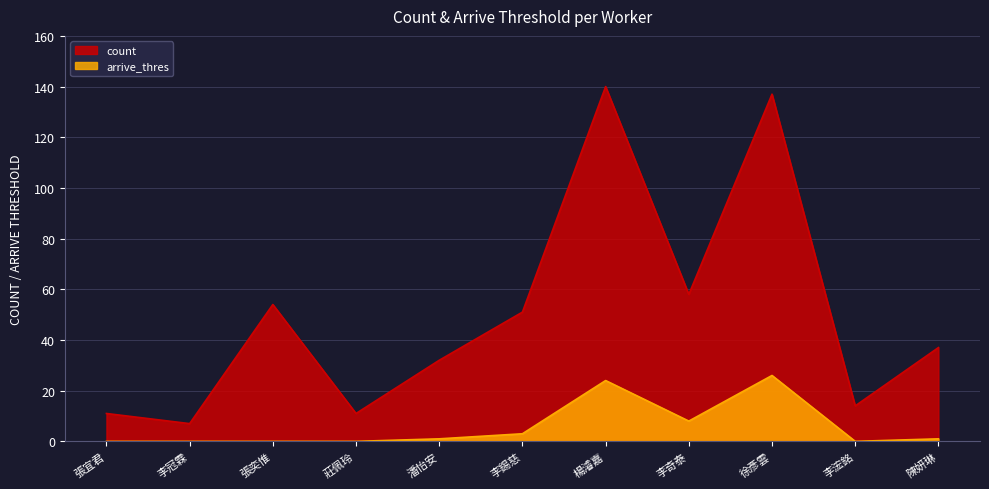

List the series in order of their overall mean, highest first.

count, arrive_thres